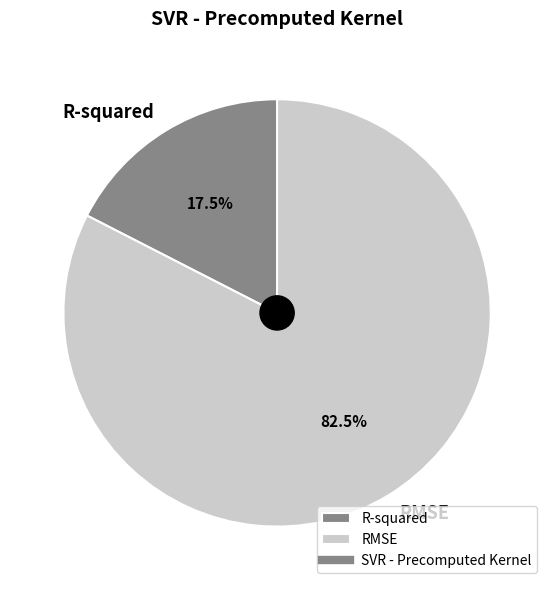

Which has a higher value, RMSE or R-squared?

RMSE